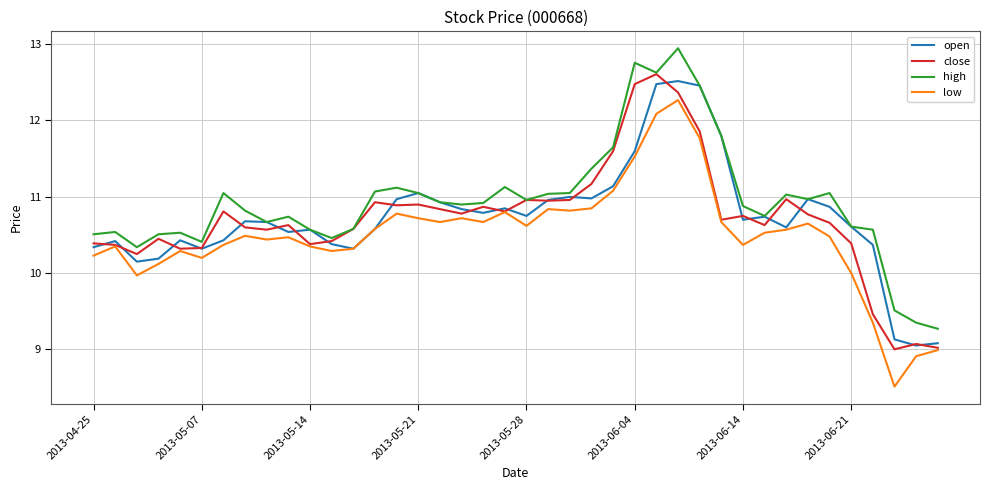

What is the greatest value displayed?

12.9